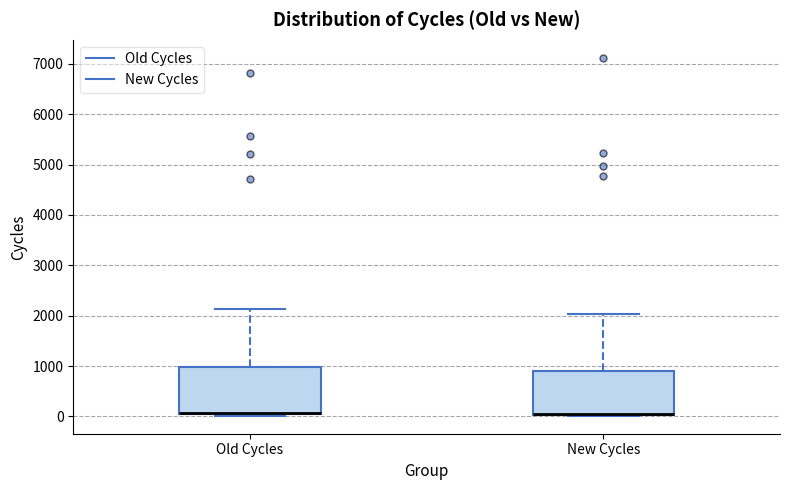

Where does the upper whisker of the box for New Cycles end on the y-axis? The values are not printed on the chart, so give them approximately, as read against the axis.

2000